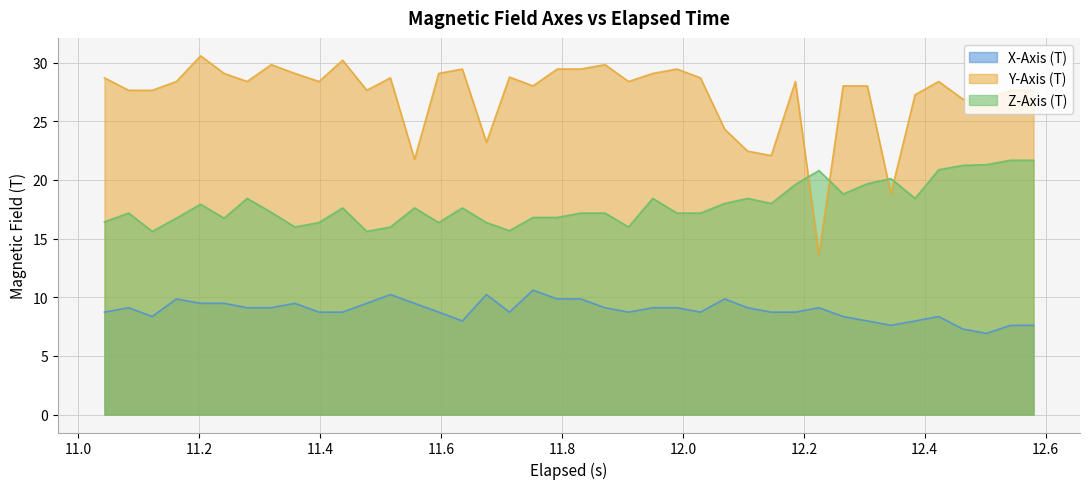

List the series in order of their overall mean, highest first.

Y-Axis (T), Z-Axis (T), X-Axis (T)